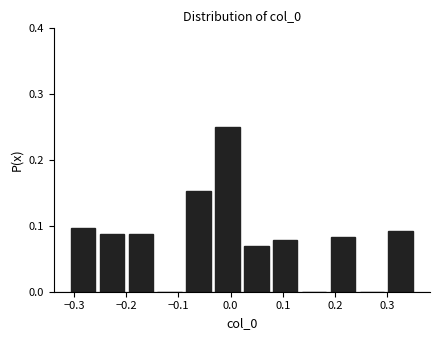

Reading left to right, transcribe this chart: for each bar, give the range it covers on the x-axis and its height. Neither the bar edges nor the heights are printed on the chart, so give them approximately, as read against the axes.

-0.31 to -0.25: 0.10
-0.25 to -0.20: 0.09
-0.20 to -0.14: 0.09
-0.14 to -0.09: 0
-0.09 to -0.03: 0.15
-0.03 to 0.02: 0.25
0.02 to 0.08: 0.07
0.08 to 0.13: 0.08
0.13 to 0.19: 0
0.19 to 0.24: 0.08
0.24 to 0.30: 0
0.30 to 0.35: 0.09